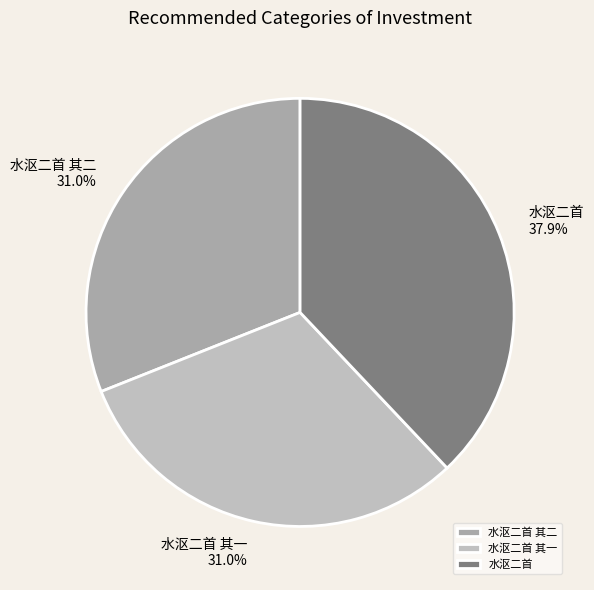

Which category has the biggest portion of the pie?

水沤二首